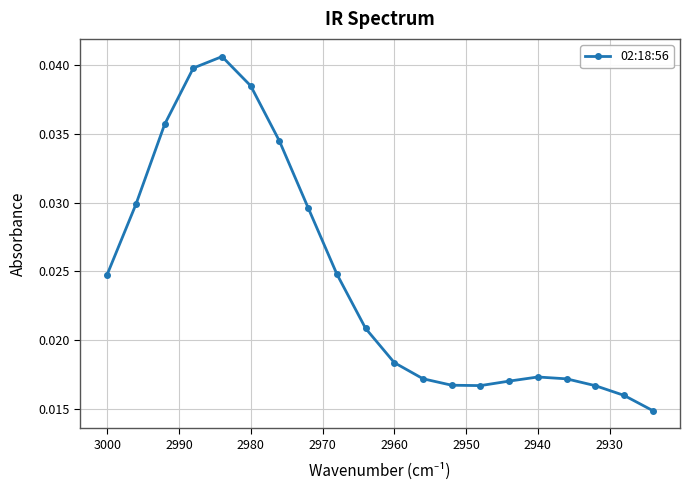

True or false: there are more than 0 points higher than both neighbors.

True